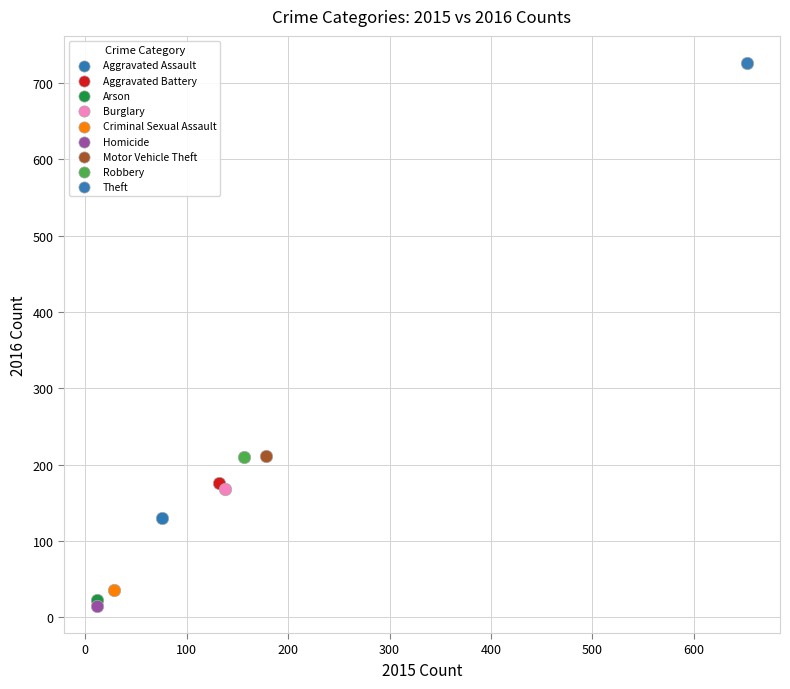

What are all the series names shown in the legend?

Aggravated Assault, Aggravated Battery, Arson, Burglary, Criminal Sexual Assault, Homicide, Motor Vehicle Theft, Robbery, Theft